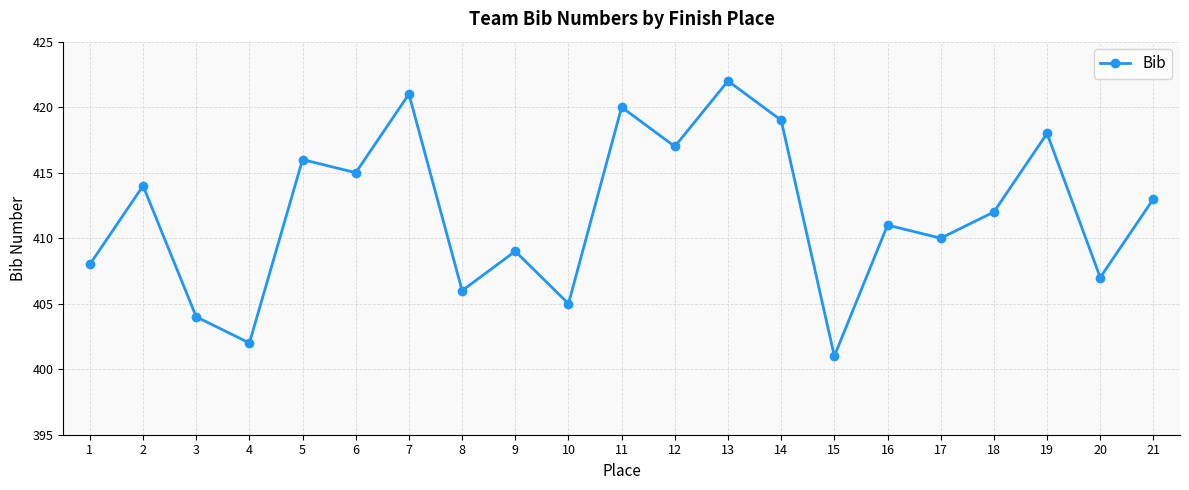

Rank the categories by value from highest to lowest.

13, 7, 11, 14, 19, 12, 5, 6, 2, 21, 18, 16, 17, 9, 1, 20, 8, 10, 3, 4, 15